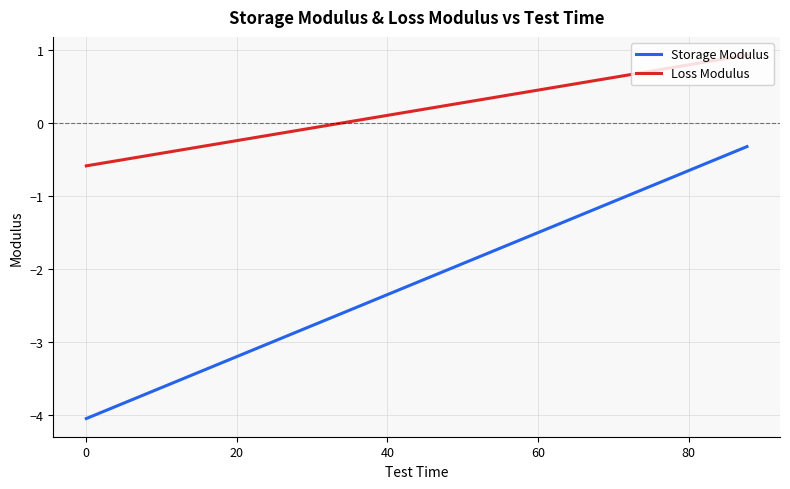

Is this an area chart (filled region under the line)?

No